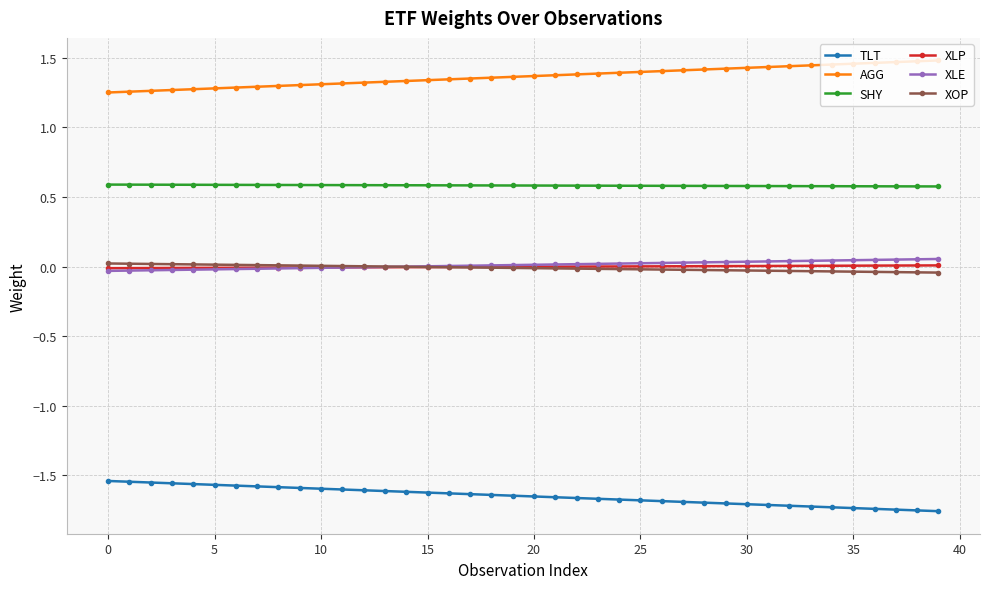

Which series has the largest total across all categories?

AGG